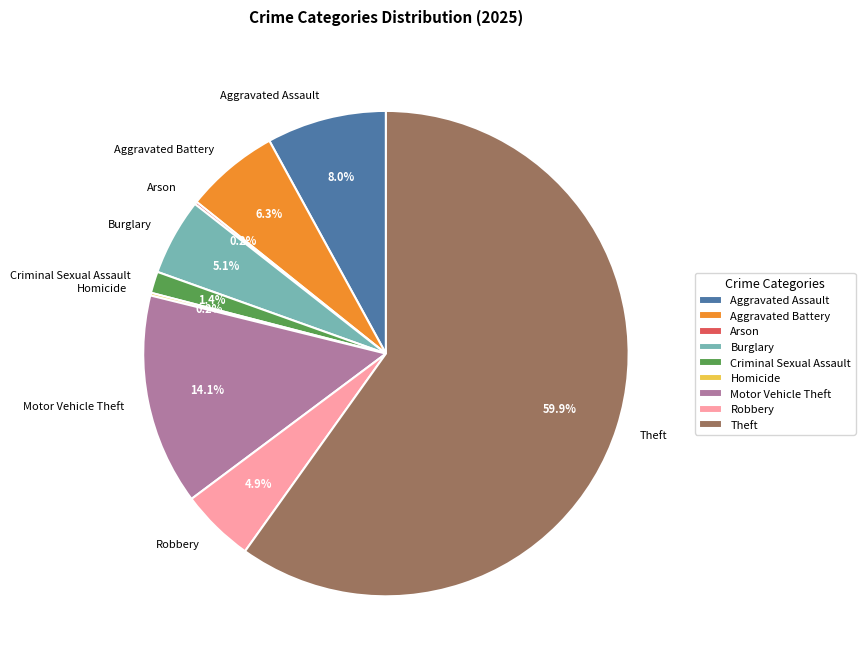

Which category has the biggest portion of the pie?

Theft